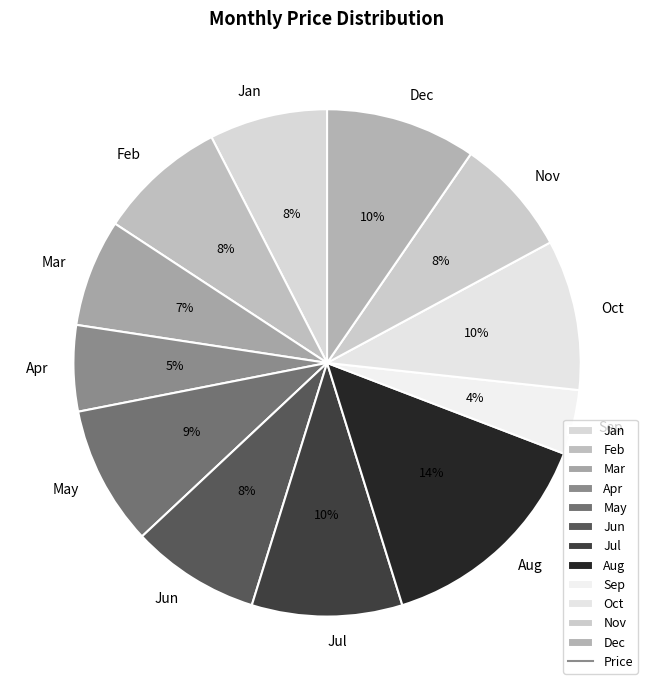

What percentage is the Aug slice, to the nearest percent?

14%